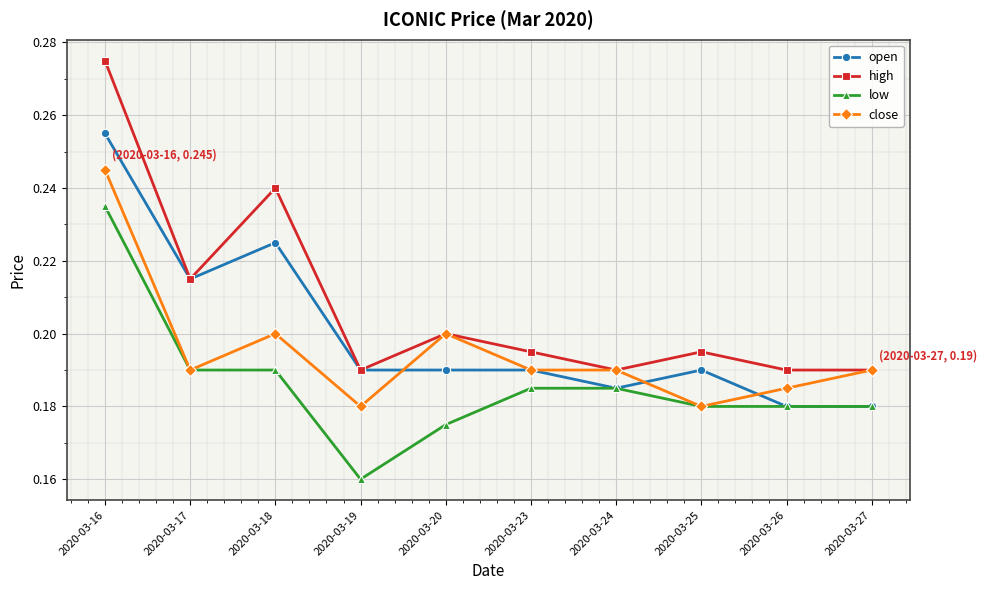

At which category does high reach its first local valley?

2020-03-17